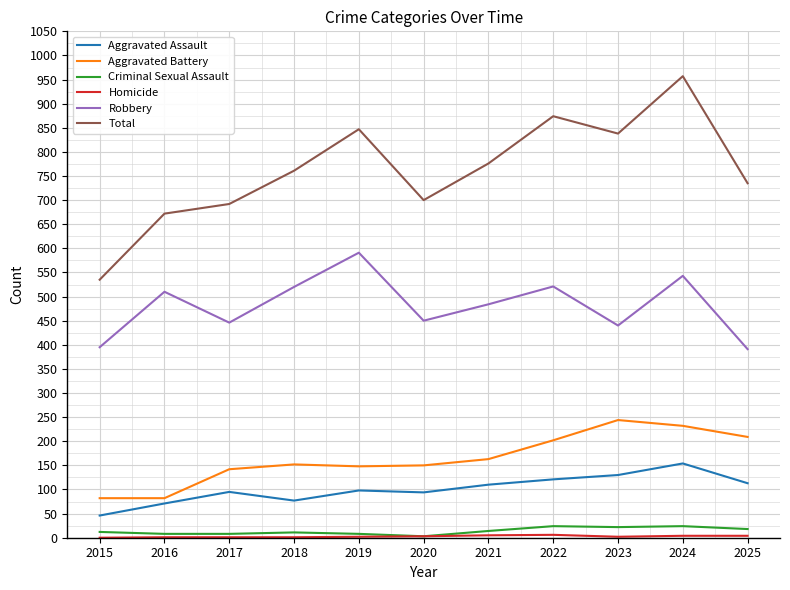

What is the highest value of the Criminal Sexual Assault series?

24